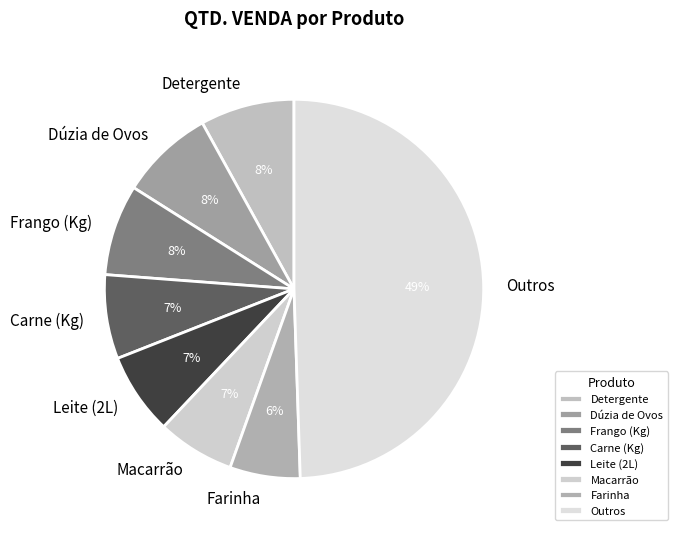

What is the smallest slice in the pie chart?

Farinha